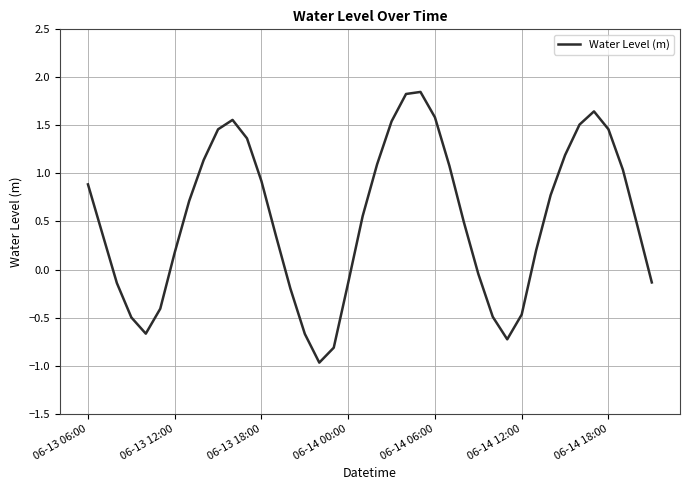

What is the minimum value shown in the chart?

-1.0